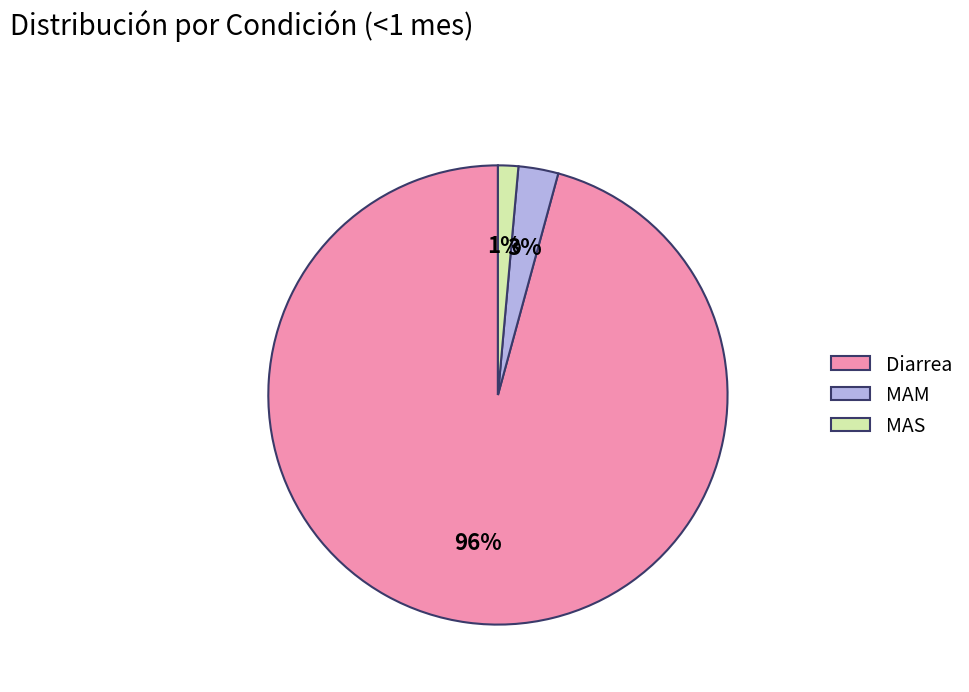

Between MAM and Diarrea, which is larger?

Diarrea